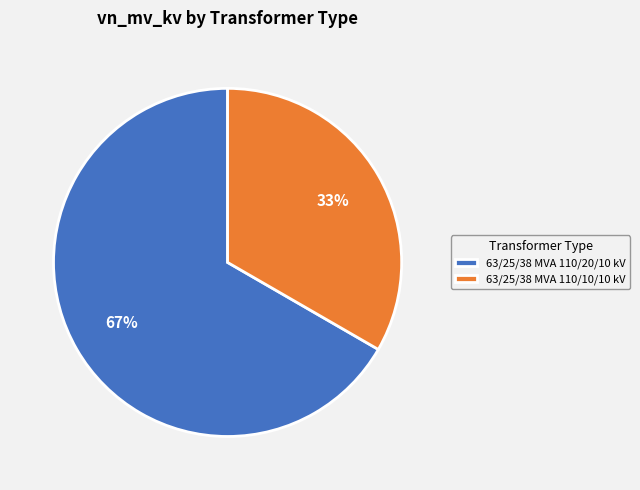

The 63/25/38 MVA 110/20/10 kV slice represents 67% of the pie. True or false?

True